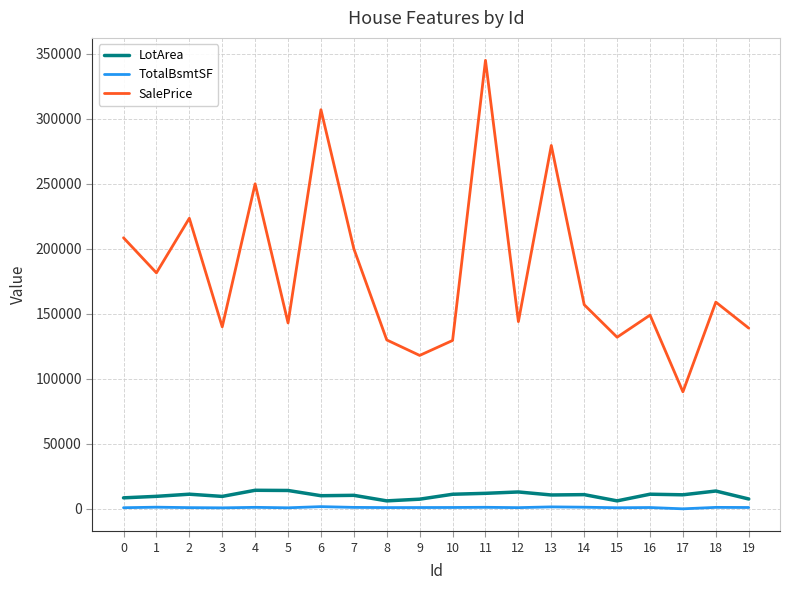

What is the difference between the maximum and minimum values in the LotArea series?

8140